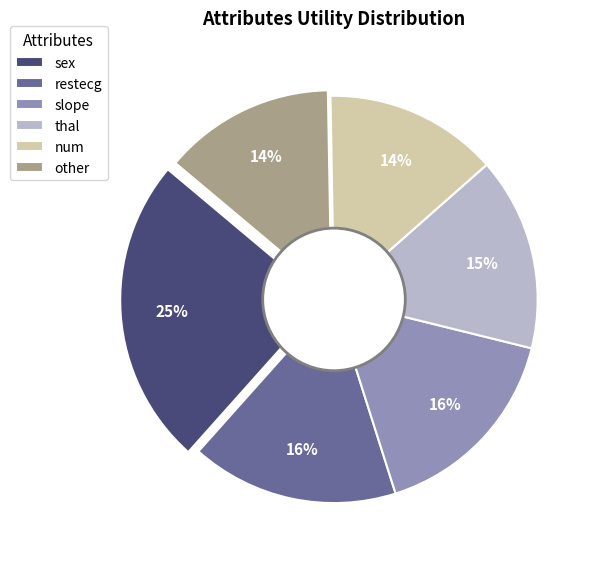

How many segments does this pie chart have?

6